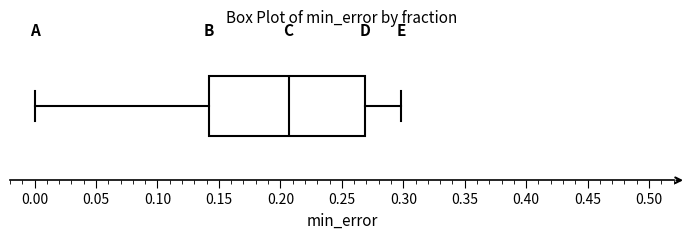

Transcribe this box plot: give where the median line is, the range the box spans, and where the two whiskers end, as read against the x-axis. The values are not printed on the chart, so give them approximately, as read against the axis.

median 0.205, box 0.140 to 0.270, whiskers 0.000 to 0.300